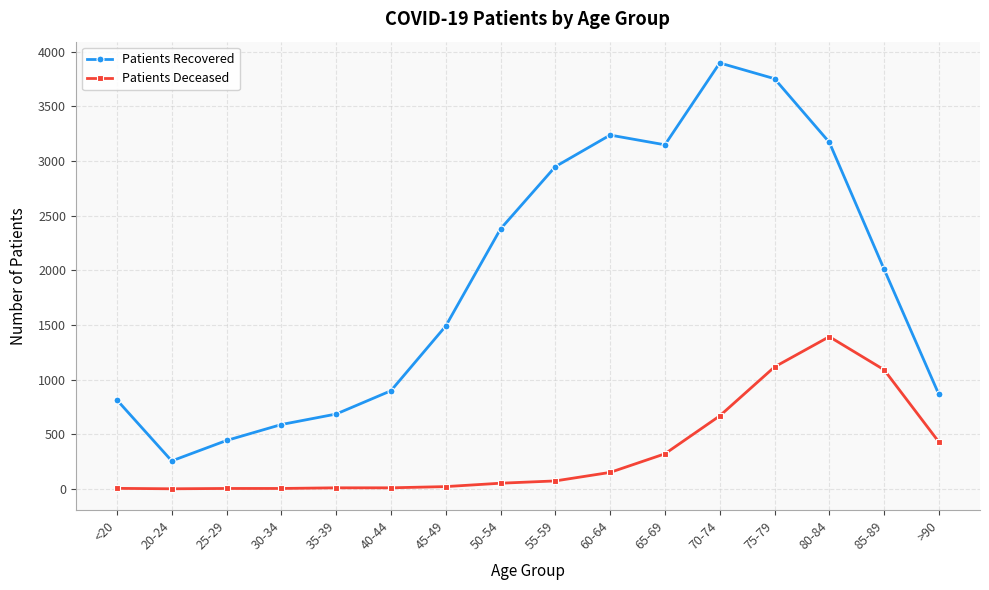

Which category has the highest value in the Patients Deceased series?

80-84